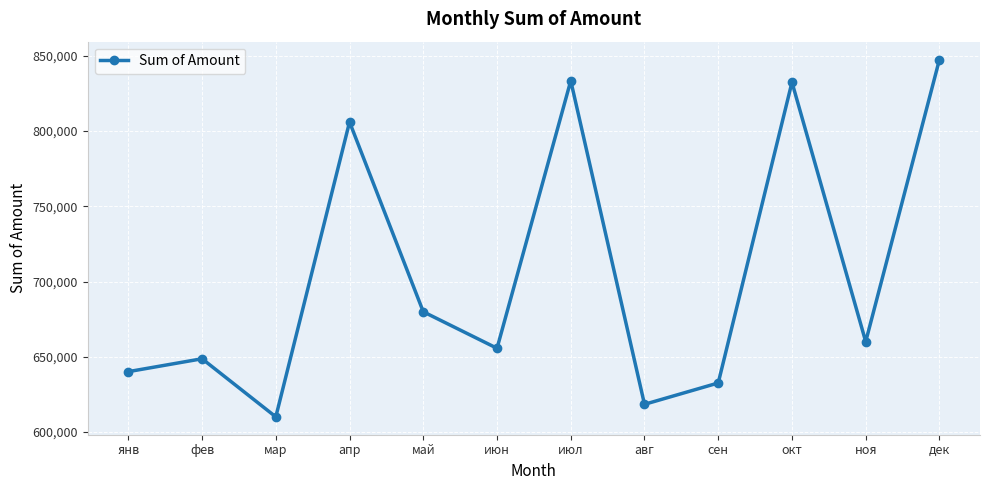

At which label is the value closest to 728759?

май